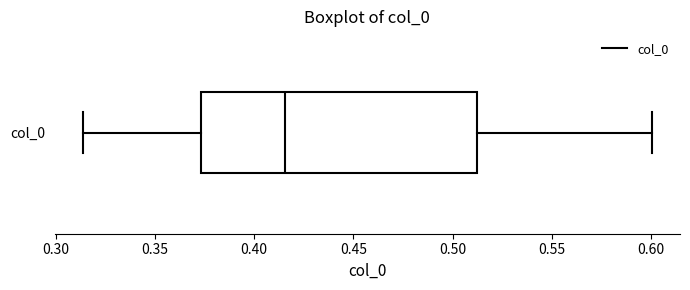

Transcribe this box plot: give where the median line is, the range the box spans, and where the two whiskers end, as read against the x-axis. The values are not printed on the chart, so give them approximately, as read against the axis.

median 0.415, box 0.375 to 0.515, whiskers 0.315 to 0.600